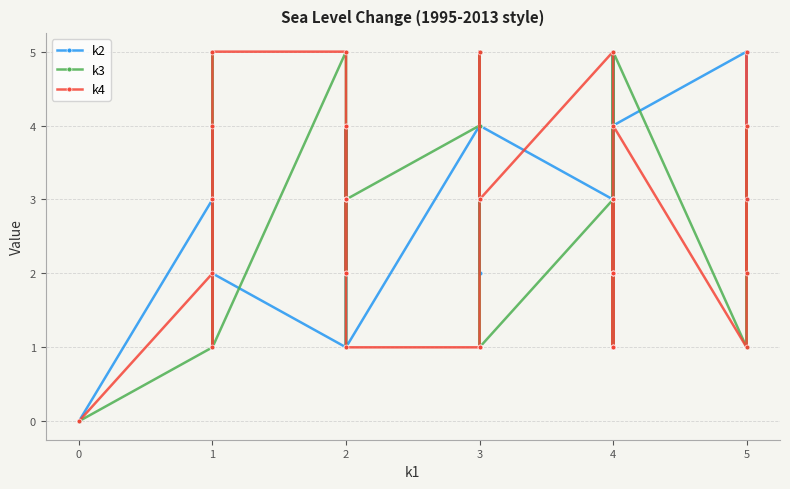

How many intersections are there between k2 and k3?

8